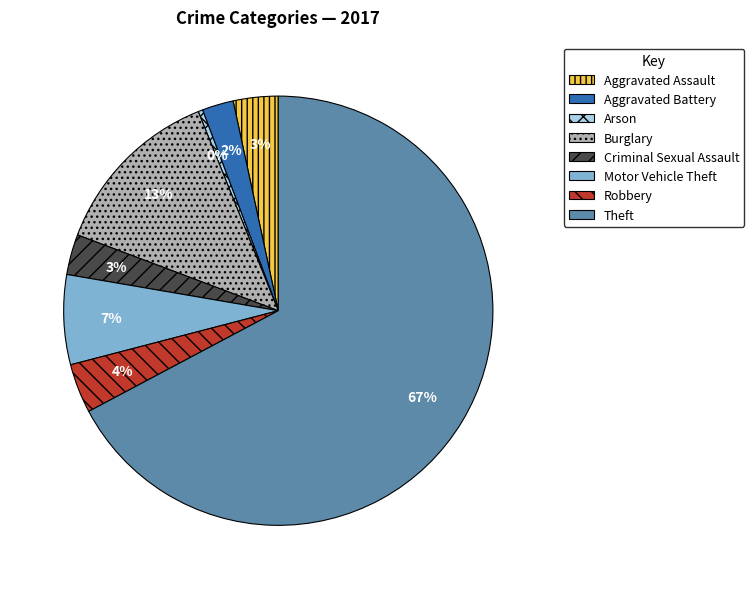

Between Motor Vehicle Theft and Arson, which is larger?

Motor Vehicle Theft